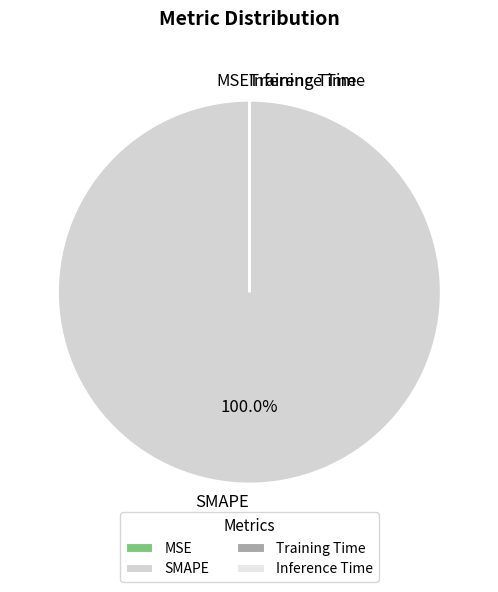

Which slice is the largest?

SMAPE